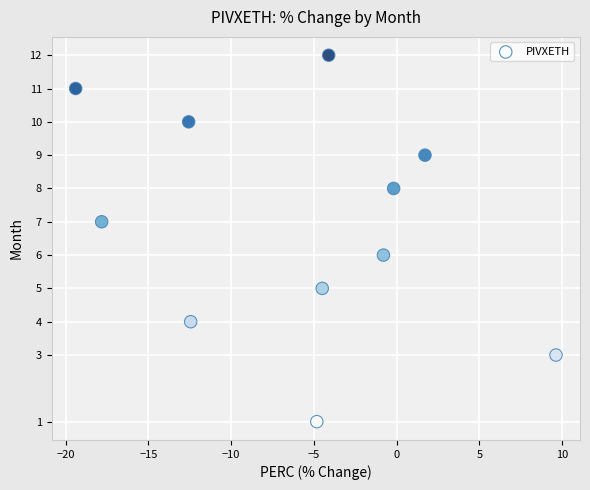

What is the range of Y values (max minus min)?

11